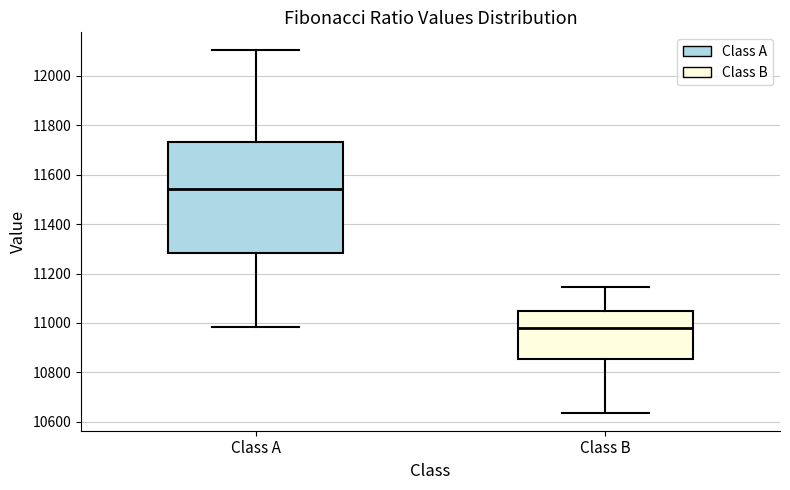

Reading left to right, read every box against the y-axis: the position of its median line, the range the box covers, and the ends of its whiskers. The values are not printed on the chart, so give them approximately, as read against the axis.

Class A: median 11540, box 11280 to 11740, whiskers 10980 to 12100
Class B: median 10980, box 10860 to 11040, whiskers 10640 to 11140